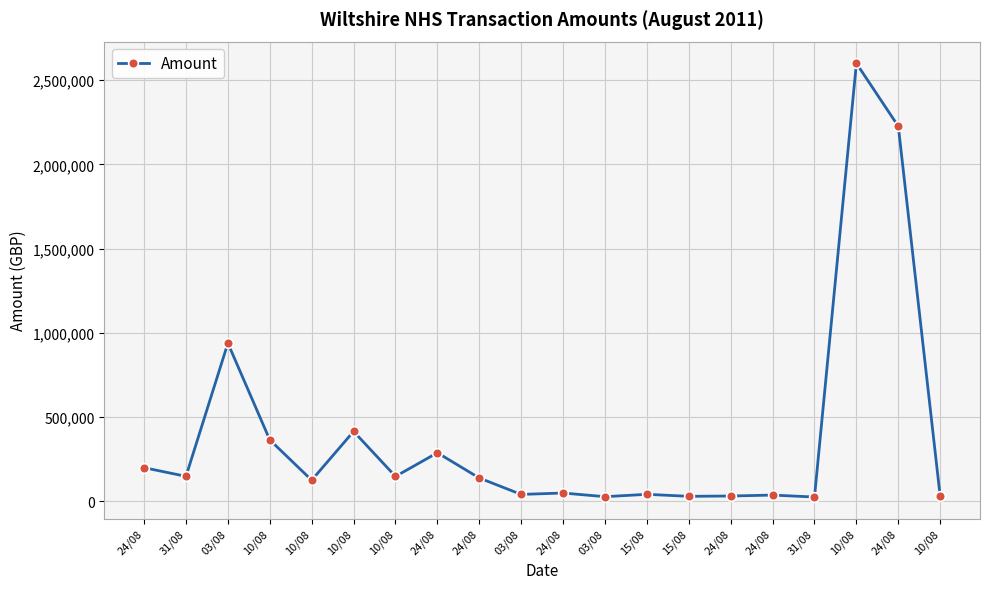

Rank the categories by value from lowest to highest.

31/08, 03/08, 10/08, 15/08, 24/08, 24/08, 03/08, 15/08, 24/08, 10/08, 24/08, 10/08, 31/08, 24/08, 24/08, 10/08, 10/08, 03/08, 24/08, 10/08